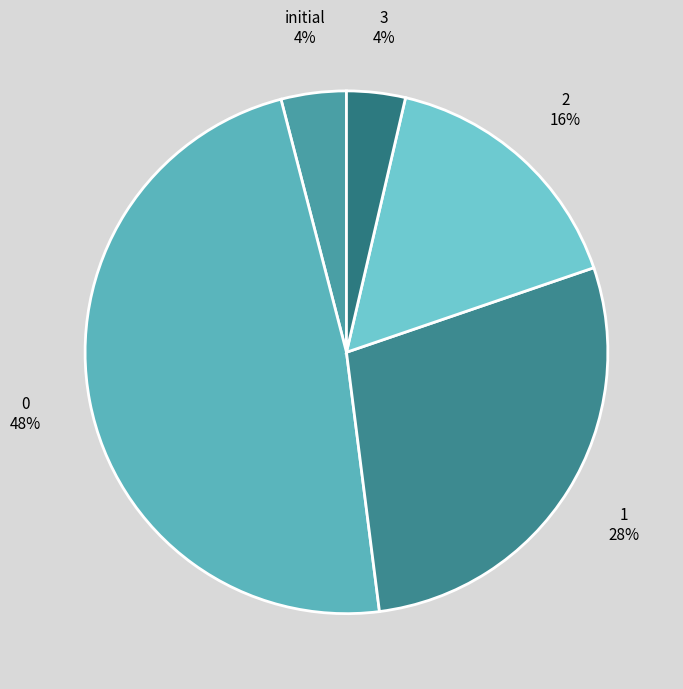

Count the number of slices in the pie.

5